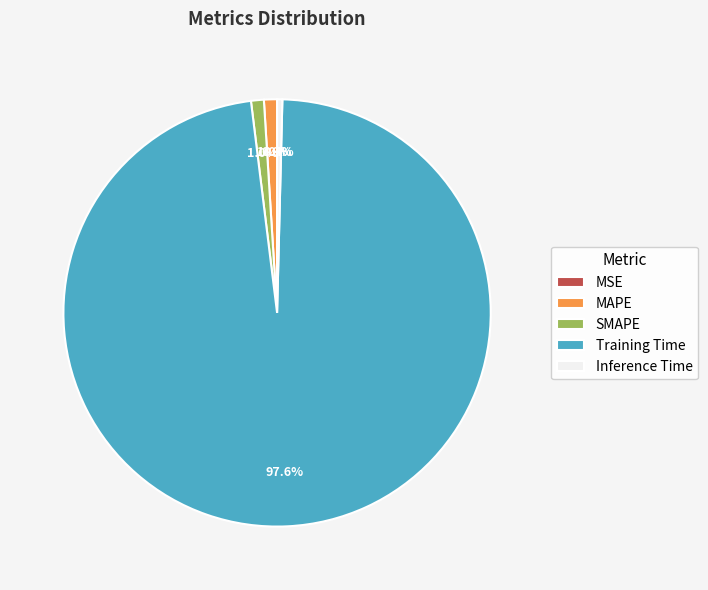

How much of the chart is everything except Inference Time?

99.6%